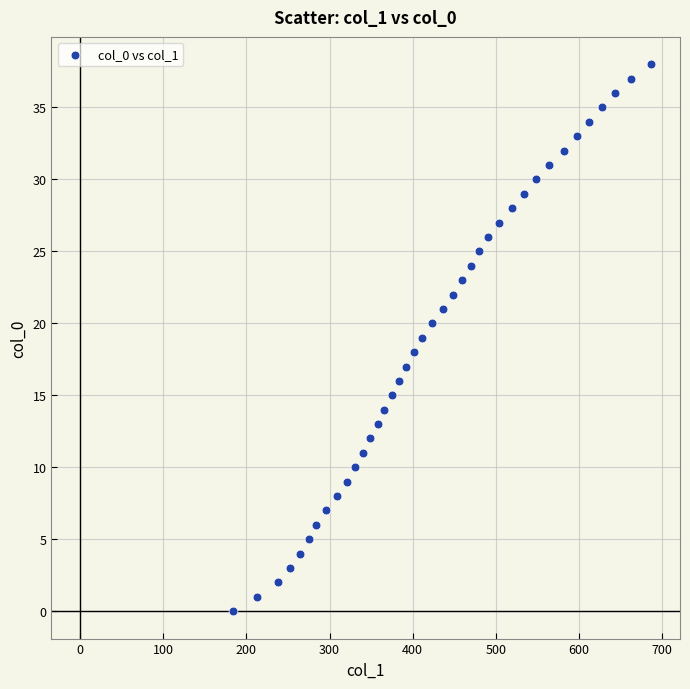

What is the range of Y values (max minus min)?

38